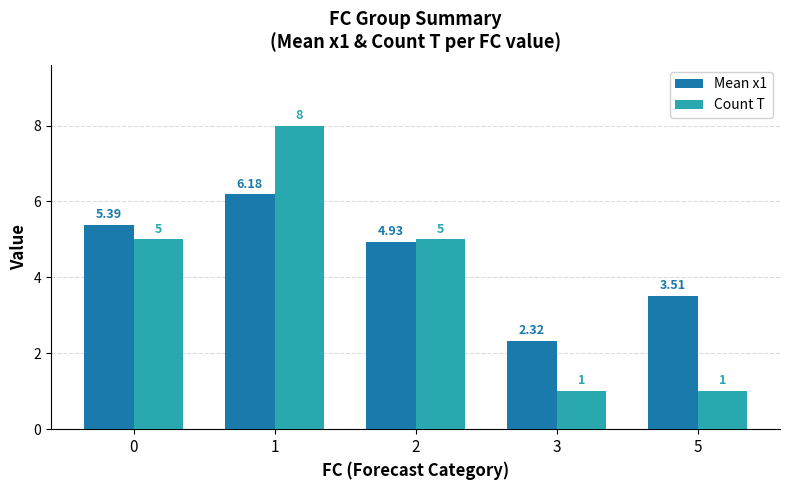

What are all the series names shown in the legend?

Mean x1, Count T